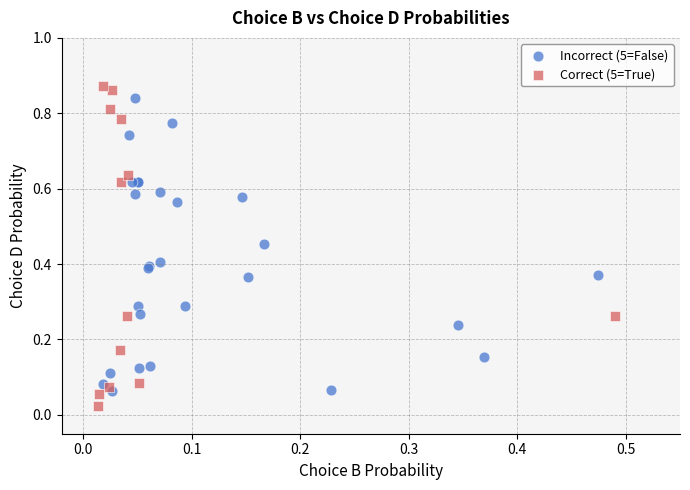

What are all the series names shown in the legend?

Incorrect (5=False), Correct (5=True)